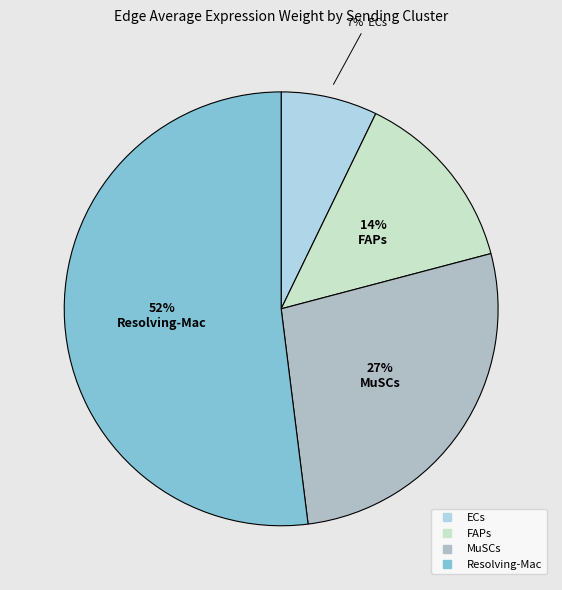

Rank the categories by value from highest to lowest.

Resolving-Mac, MuSCs, FAPs, ECs